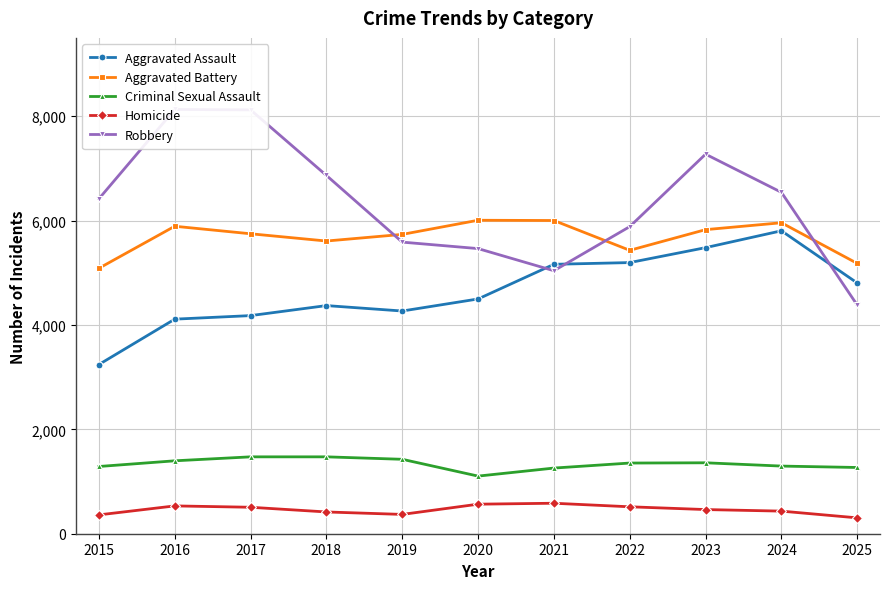

How many interior local valleys does the Aggravated Battery series have?

2